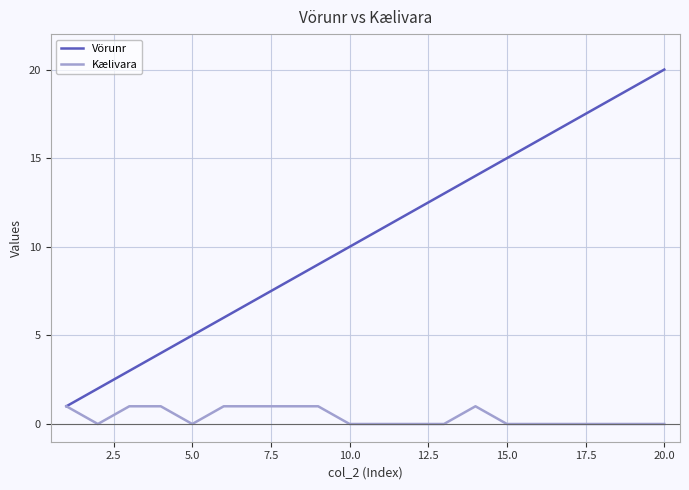

Rank the series by their maximum value, from lowest to highest.

Kælivara, Vörunr